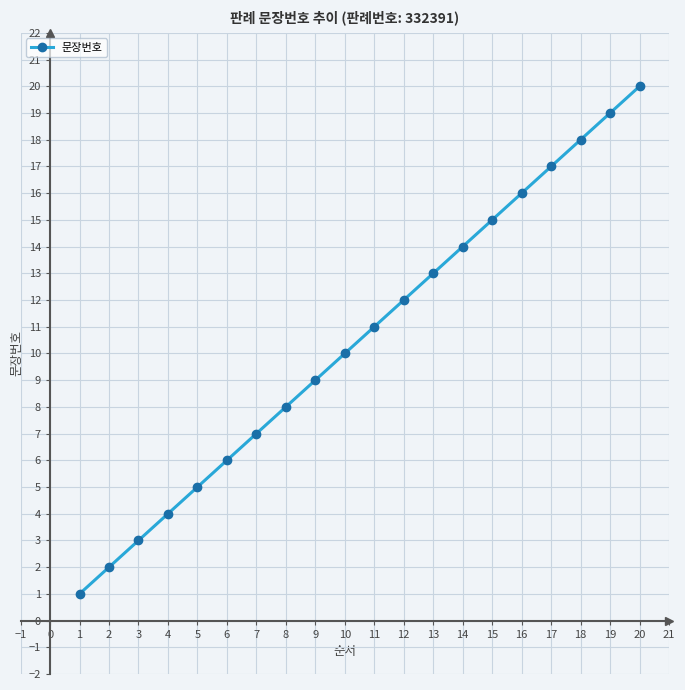

Reading left to right, extract all data points from this chart.

1	2	3	4	5	6	7	8	9	10	11	12	13	14	15	16	17	18	19	20